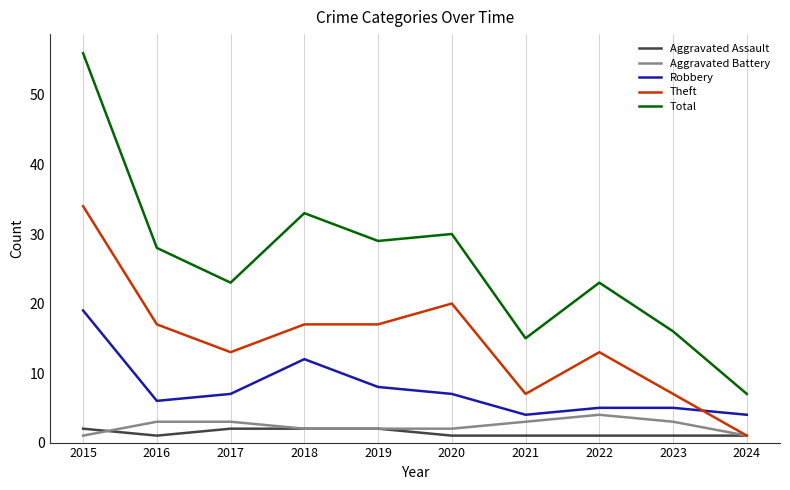

Reading left to right, what are all the values shown in this chart?

Aggravated Assault: 2	1	2	2	2	1	1	1	1	1
Aggravated Battery: 1	3	3	2	2	2	3	4	3	1
Robbery: 19	6	7	12	8	7	4	5	5	4
Theft: 34	17	13	17	17	20	7	13	7	1
Total: 56	28	23	33	29	30	15	23	16	7